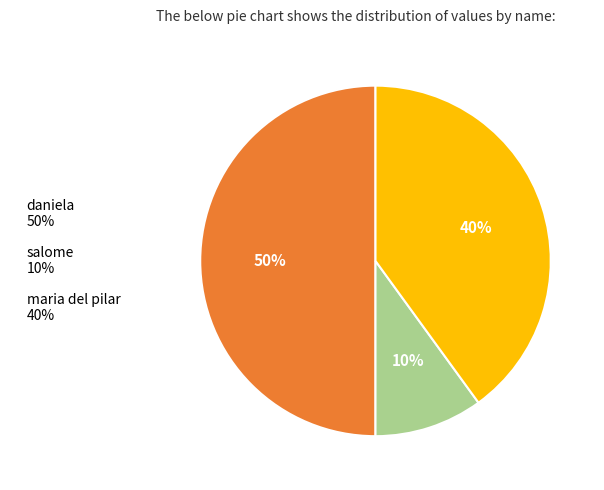

How many slices are in this pie chart?

3